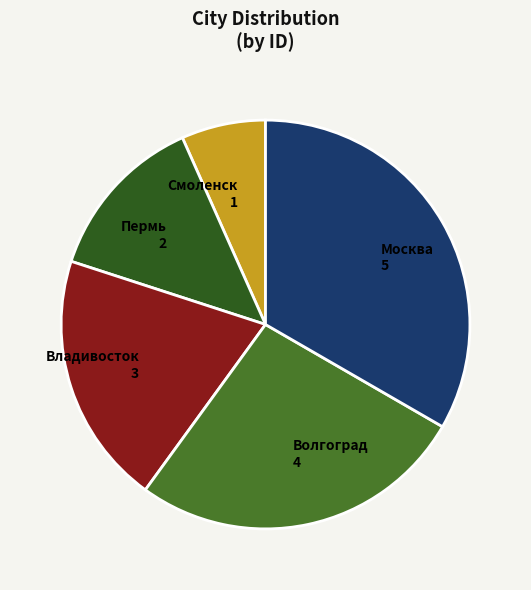

Combined, do Владивосток and Москва account for over 50%?

Yes